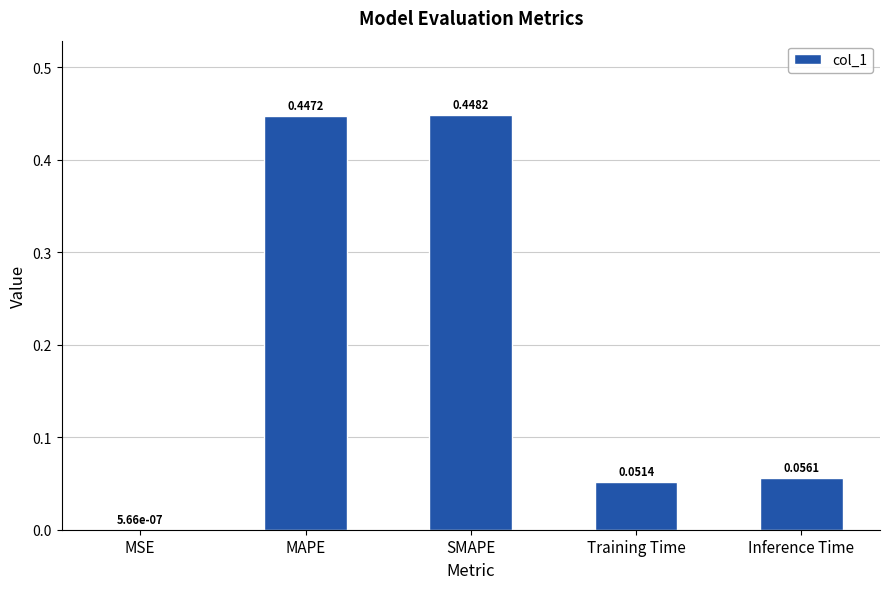

Which category has the highest value across all series?

SMAPE